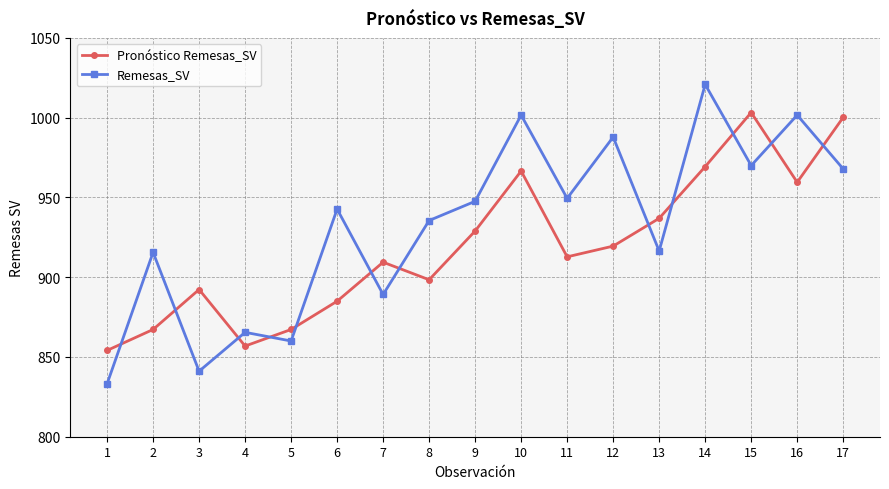

What is the maximum value for Pronóstico Remesas_SV?

1003.3